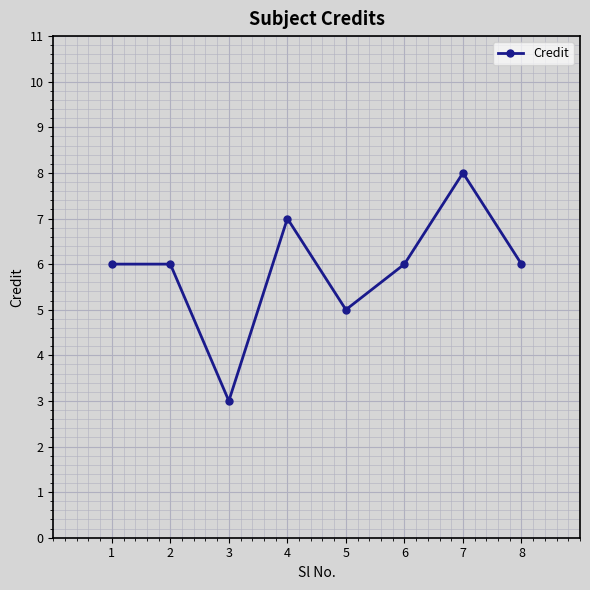

What is the value of the 2nd point from the left?

6